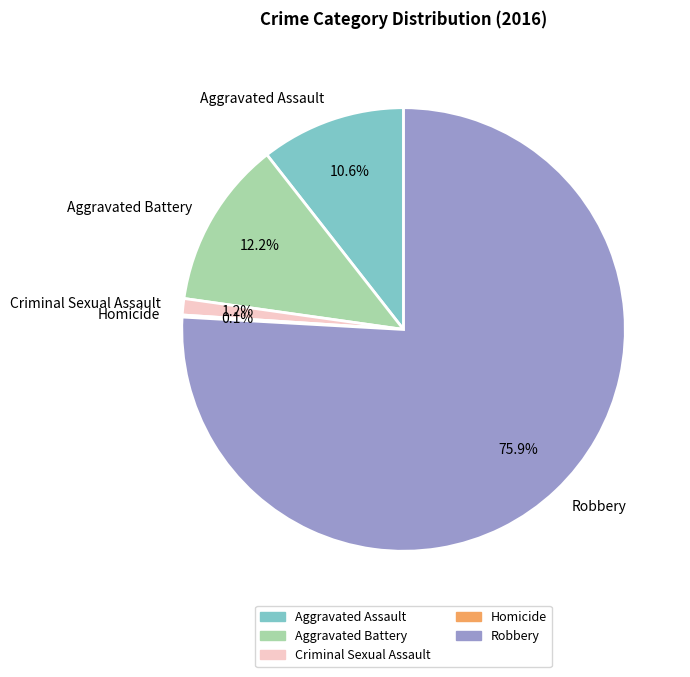

Between Aggravated Assault and Criminal Sexual Assault, which is larger?

Aggravated Assault